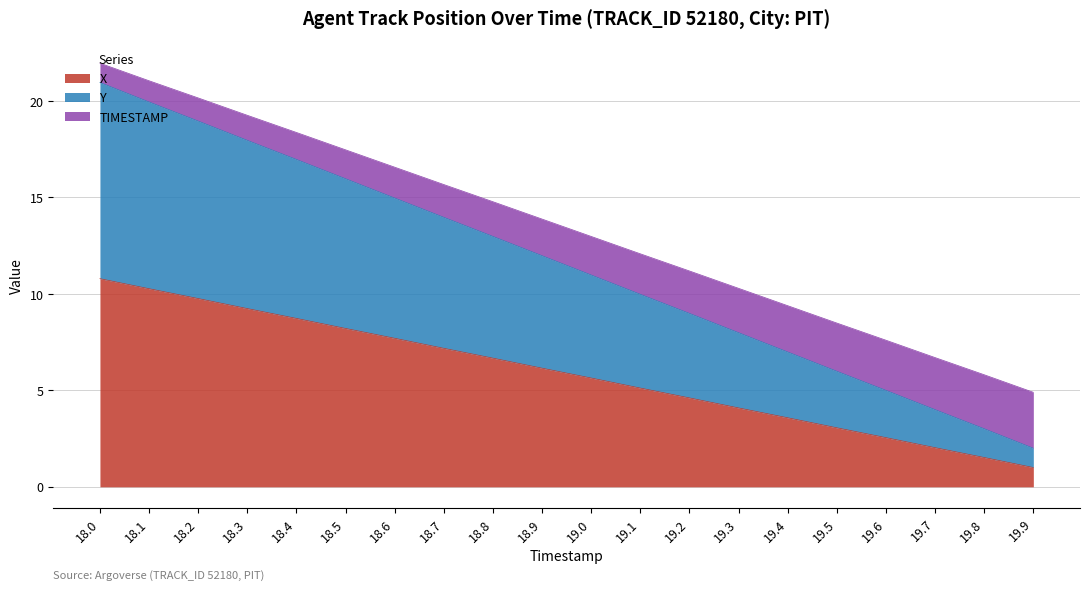

At which label is X closest to 5?

19.1